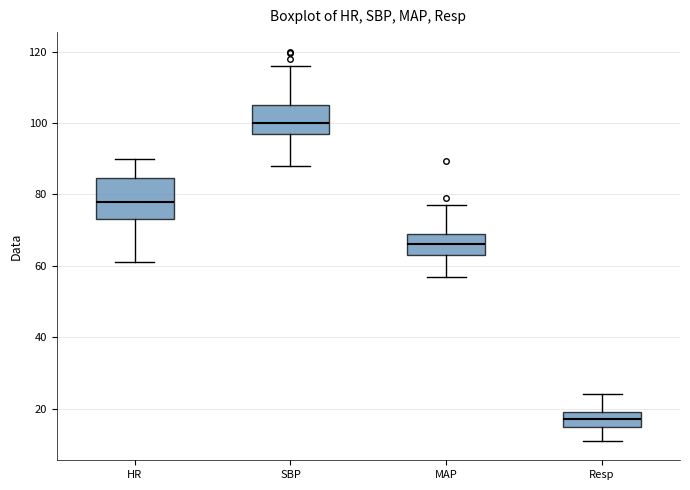

Which box's median line is the lowest?

Resp